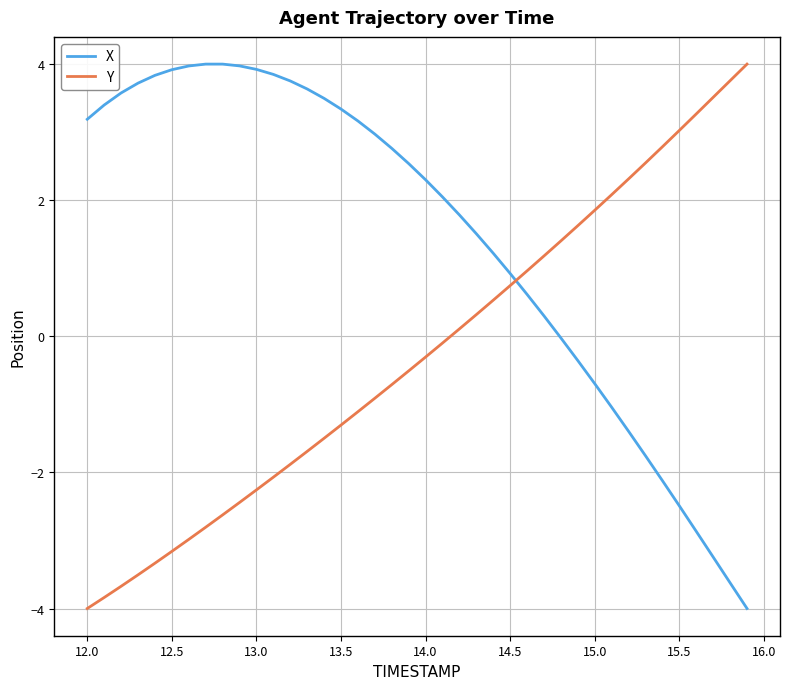

Which series has the largest total across all categories?

X